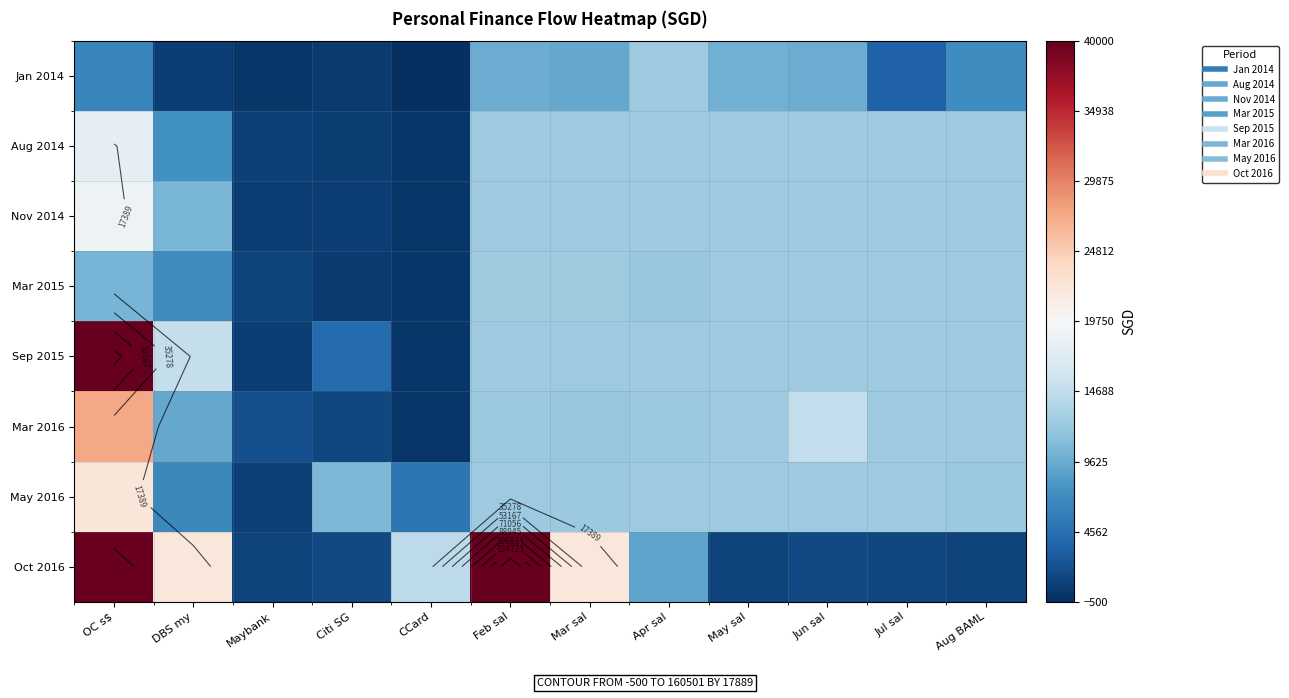

How many values in the Sep 2015 series exceed 12330?

9